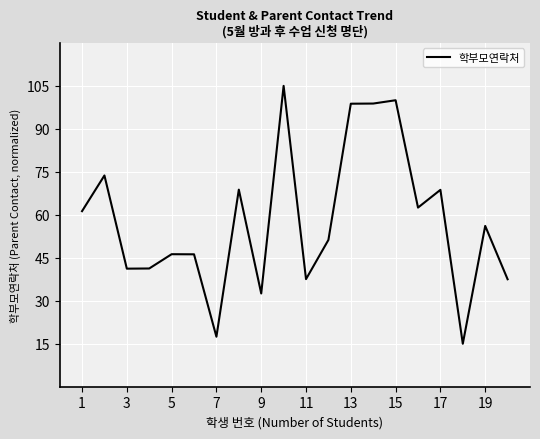

What is the difference between the maximum and minimum values?

90.0